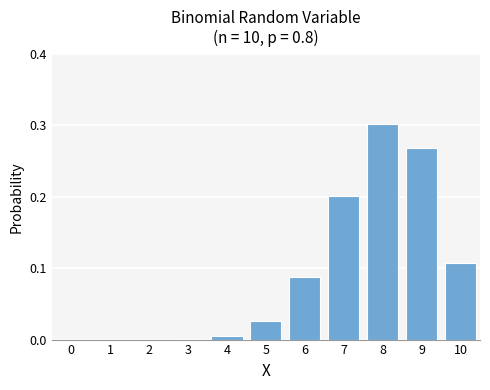

Which label corresponds to the largest value in the chart?

8